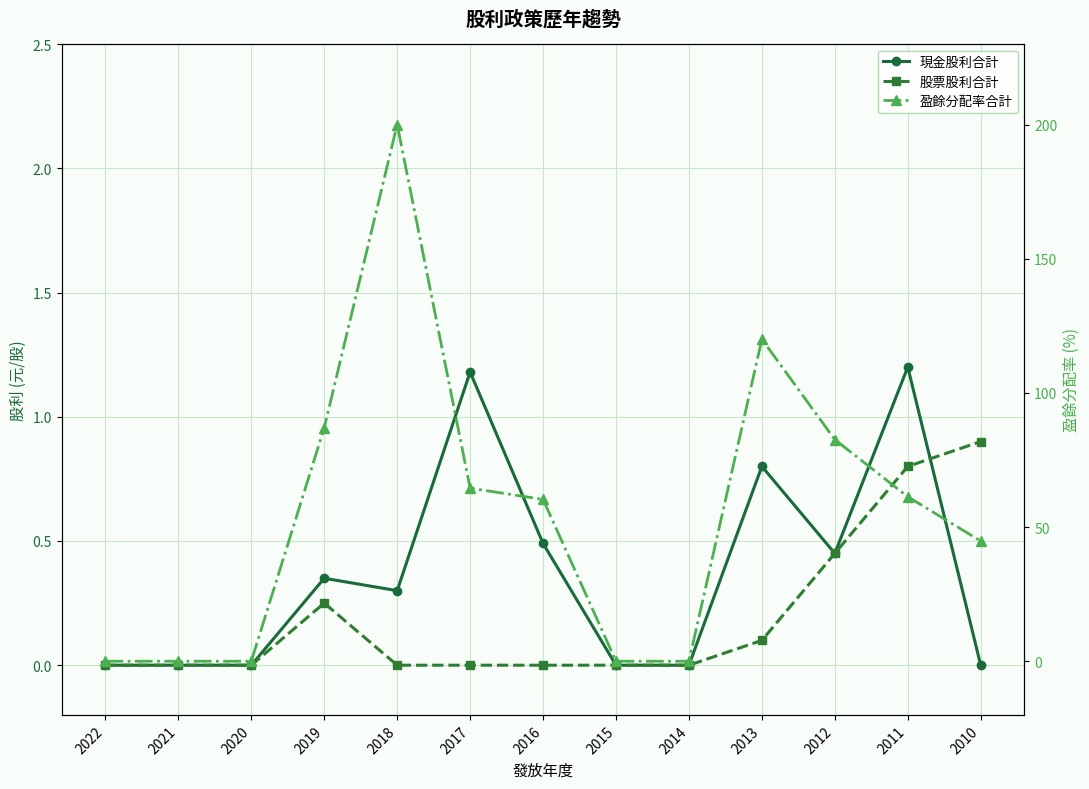

At which category is the sum across all series the highest?

2018